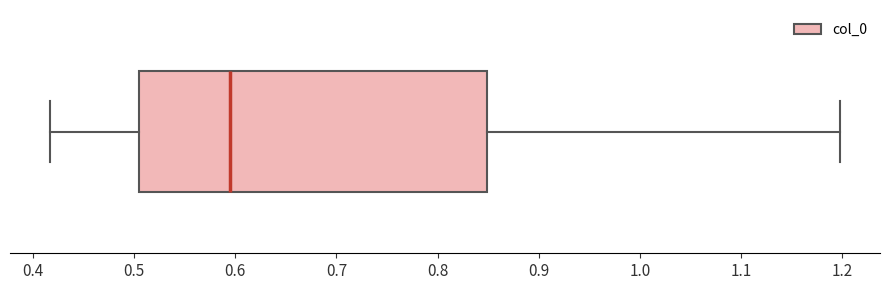

Read this box plot against the x-axis: the position of the median line, the range covered by the box, and the ends of both whiskers. The values are not printed on the chart, so give them approximately, as read against the axis.

median 0.59, box 0.51 to 0.85, whiskers 0.42 to 1.20